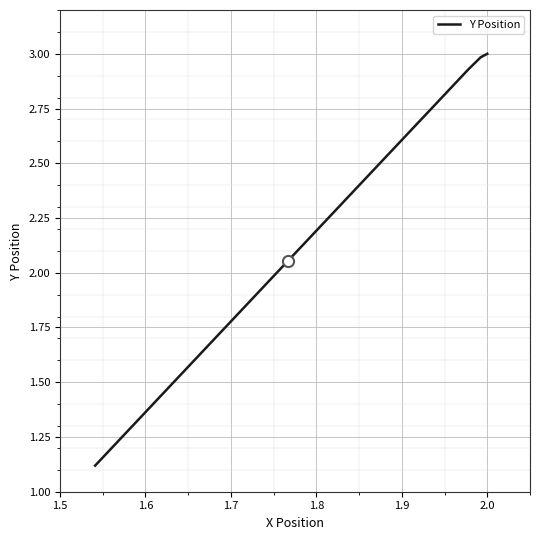

True or false: the data shows 1.6 at 12.

False